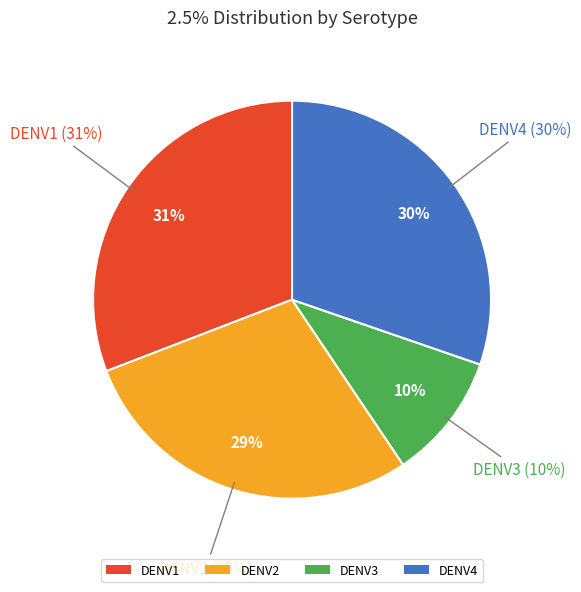

Rank the categories by value from highest to lowest.

DENV1, DENV4, DENV2, DENV3